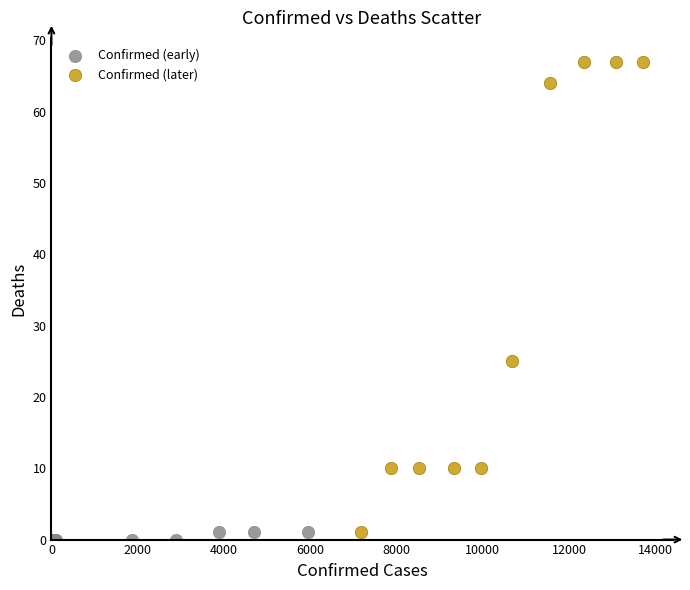

Which series reaches the maximum Y coordinate?

Confirmed (later)